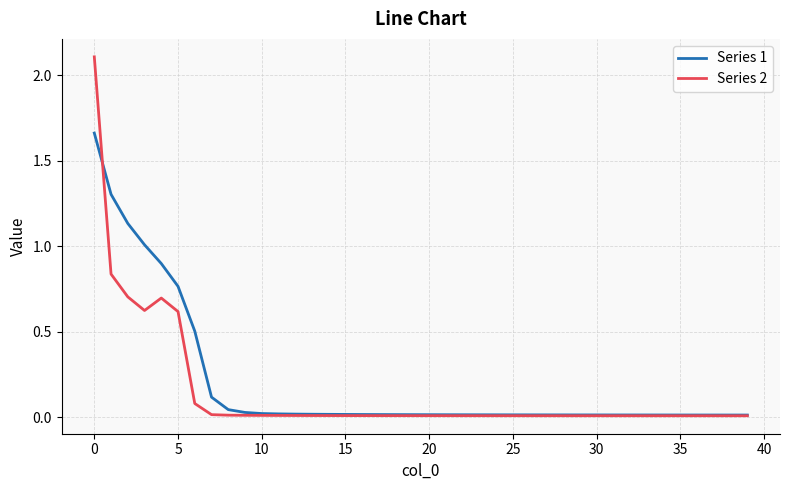

How many categories are shown in the chart?

40